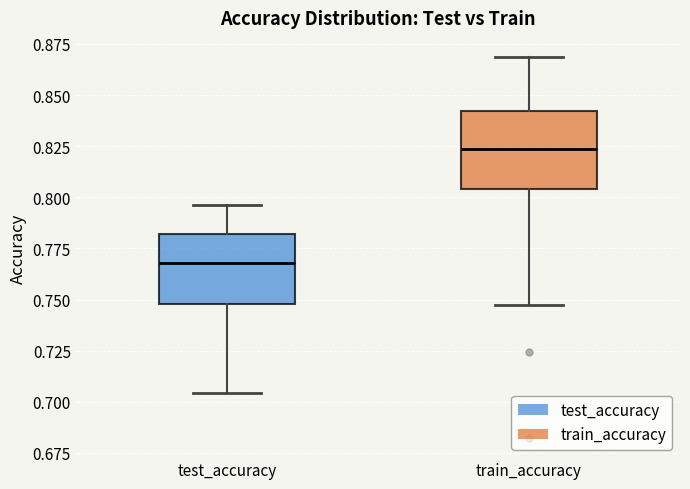

Reading left to right, read every box against the y-axis: the position of its median line, the range the box covers, and the ends of its whiskers. The values are not printed on the chart, so give them approximately, as read against the axis.

test_accuracy: median 0.770, box 0.750 to 0.780, whiskers 0.705 to 0.795
train_accuracy: median 0.825, box 0.805 to 0.840, whiskers 0.745 to 0.870